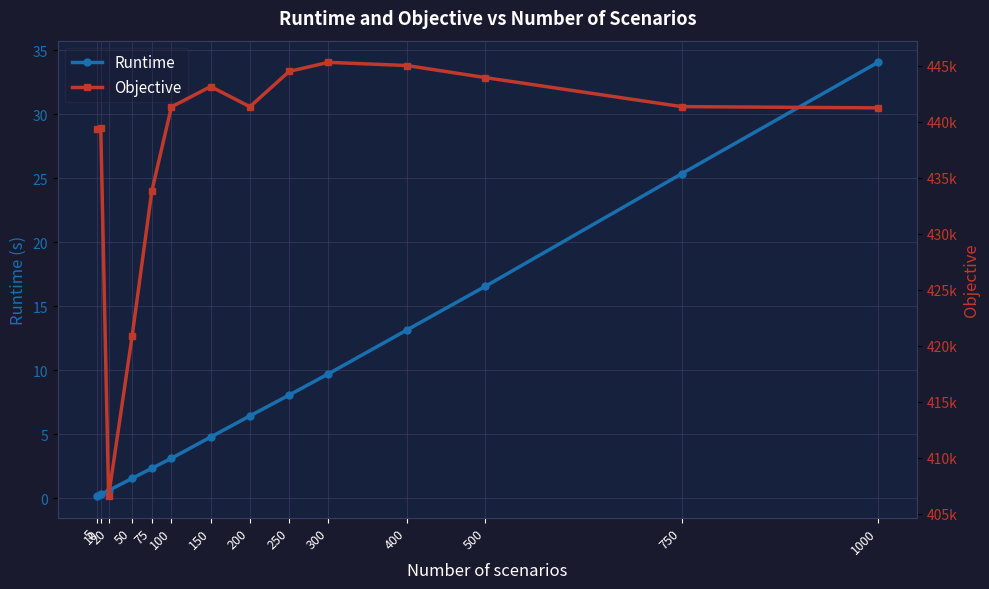

Where is Objective nearest to the value 425945?

50